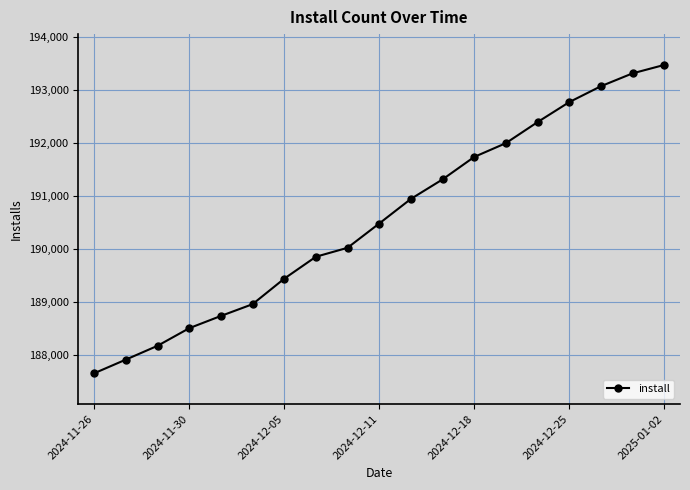

What is the value of the 16th point from the left?

192776